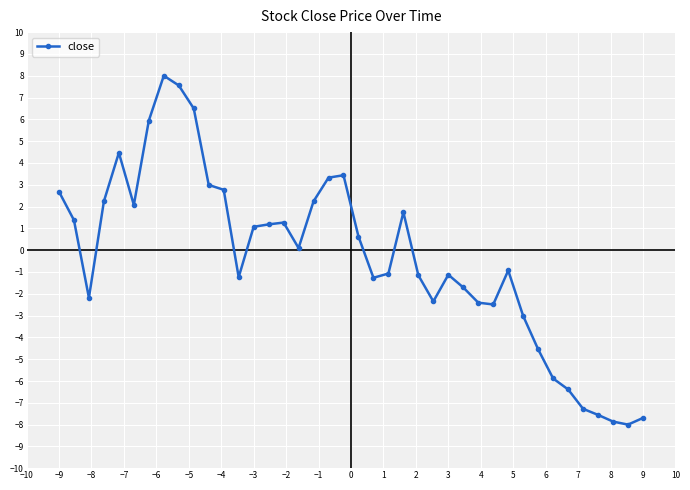

What is the value of the 35th point from the left?

-6.4